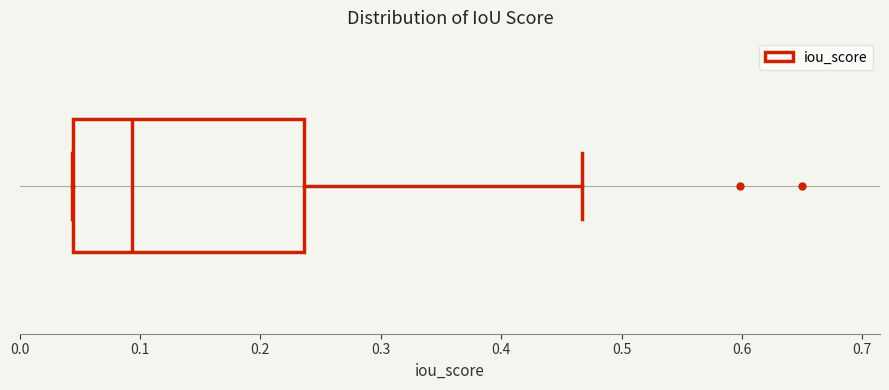

Transcribe this box plot: give where the median line is, the range the box spans, and where the two whiskers end, as read against the x-axis. The values are not printed on the chart, so give them approximately, as read against the axis.

median 0.09, box 0.04 to 0.24, whiskers 0.04 to 0.47